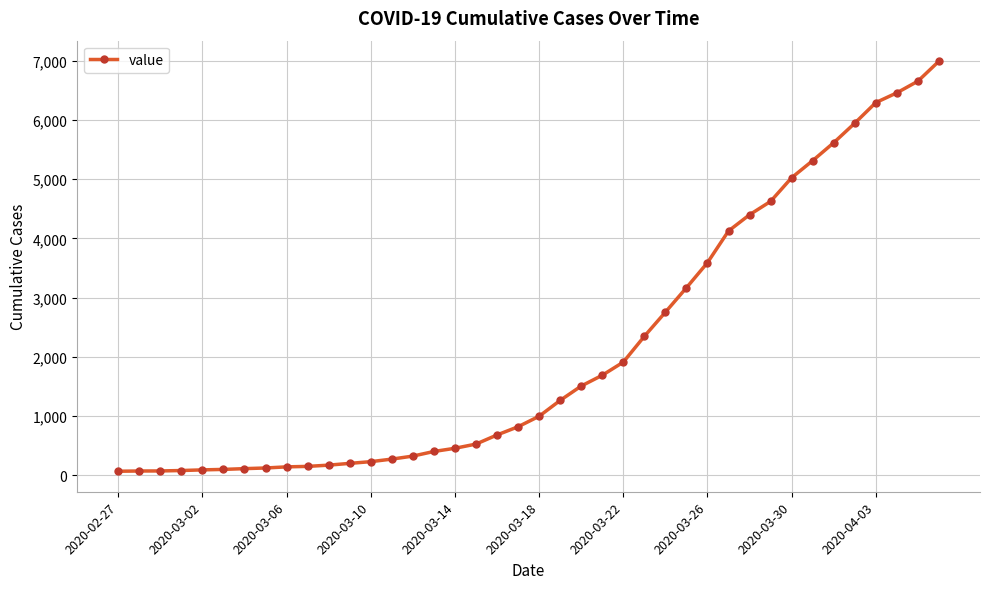

What is the difference between the maximum and minimum values?

6931